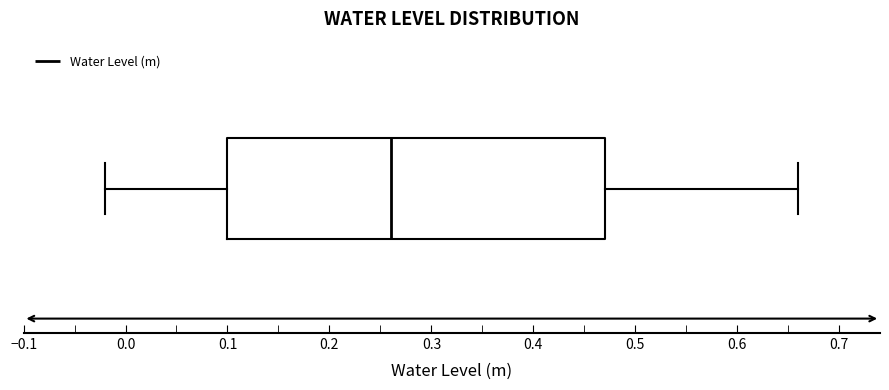

Read this box plot against the x-axis: the position of the median line, the range covered by the box, and the ends of both whiskers. The values are not printed on the chart, so give them approximately, as read against the axis.

median 0.26, box 0.10 to 0.47, whiskers -0.02 to 0.66